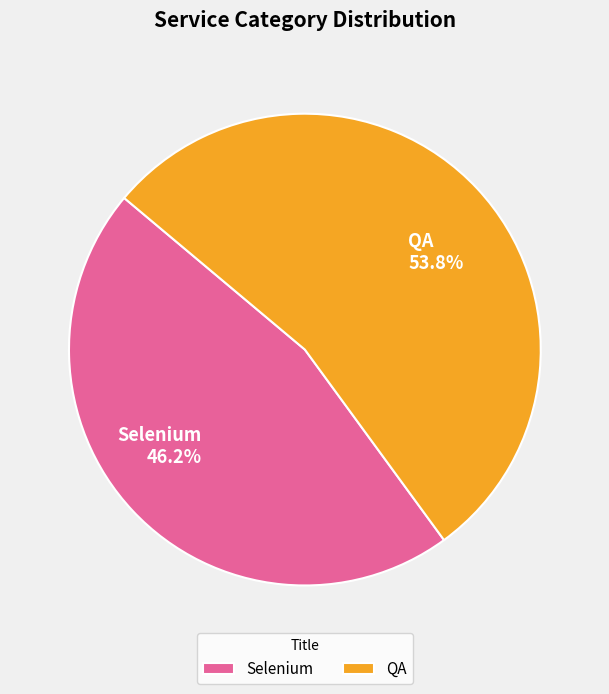

How many slices are in this pie chart?

2